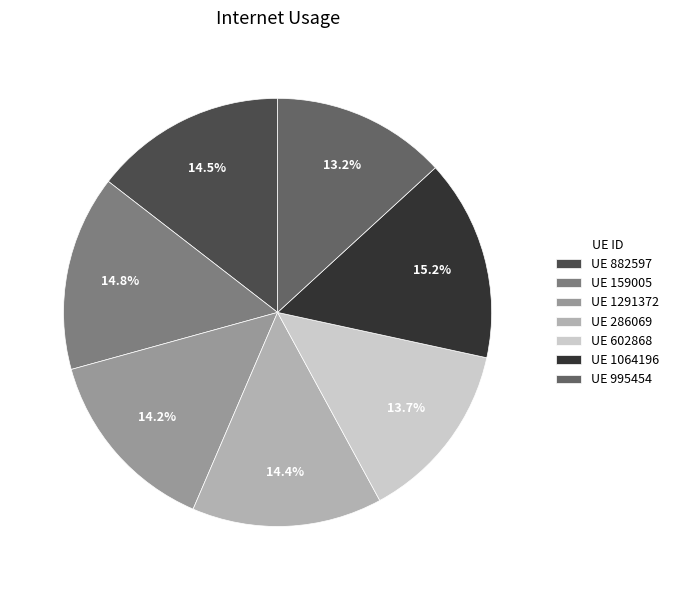

To the nearest percent, what is the difference between the largest and smallest slice percentages?

2%